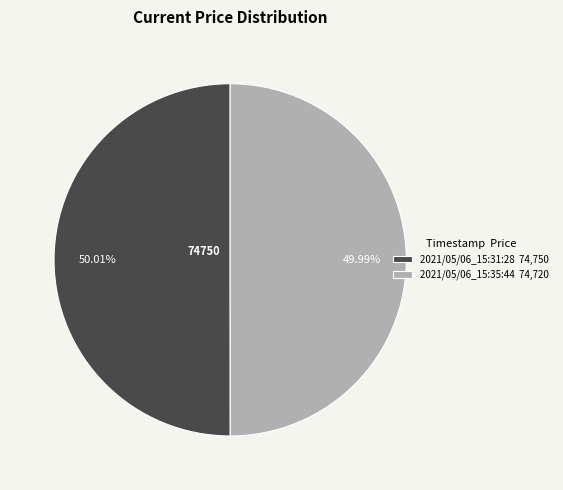

How many segments does this pie chart have?

2